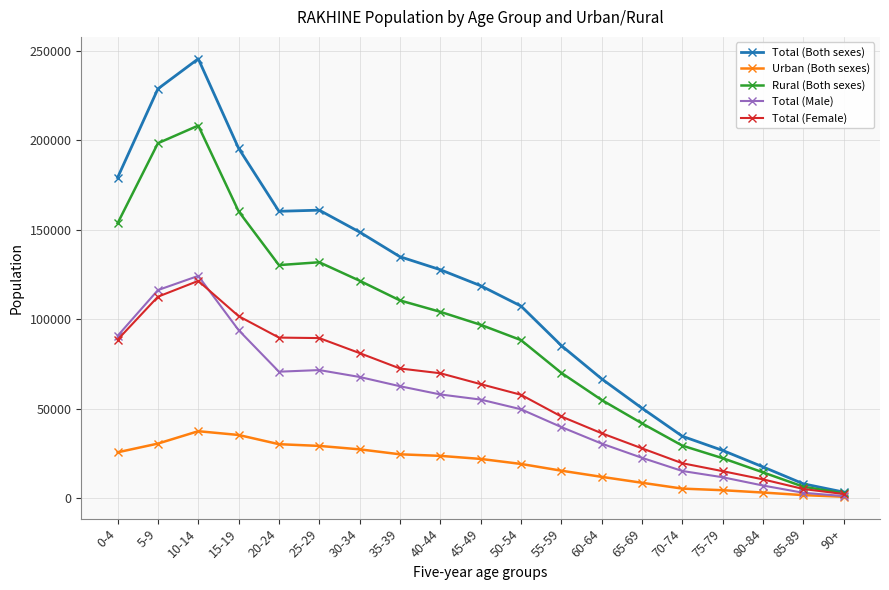

Which category has the highest value in the Total (Male) series?

10-14